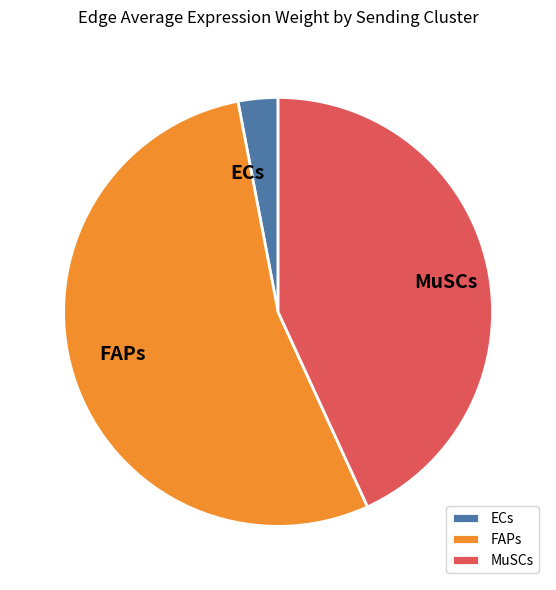

Combined, do ECs and MuSCs account for over 50%?

No